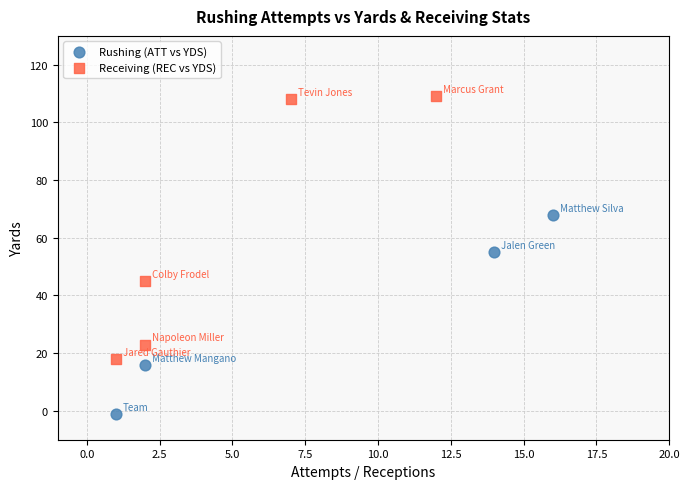

Which series contains the highest Y value?

Receiving (REC vs YDS)